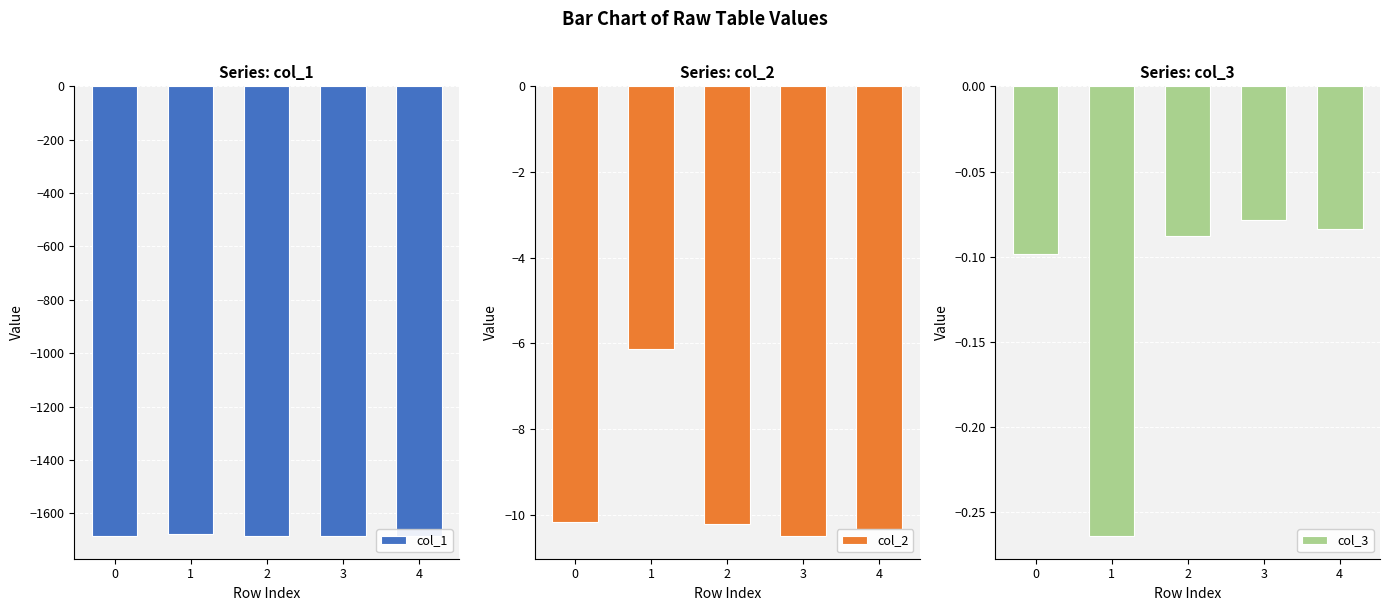

What is the average value of the col_3 series?

-0.1